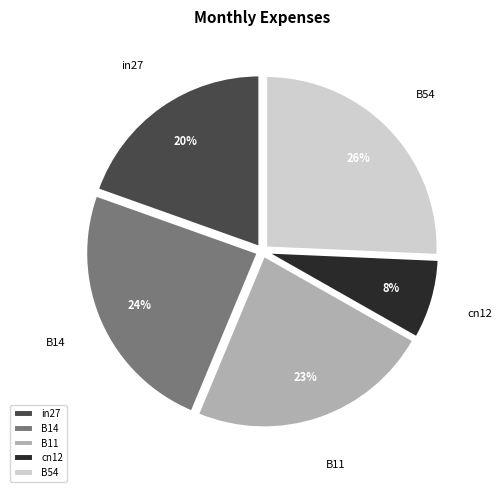

Which has a higher value, B11 or in27?

B11